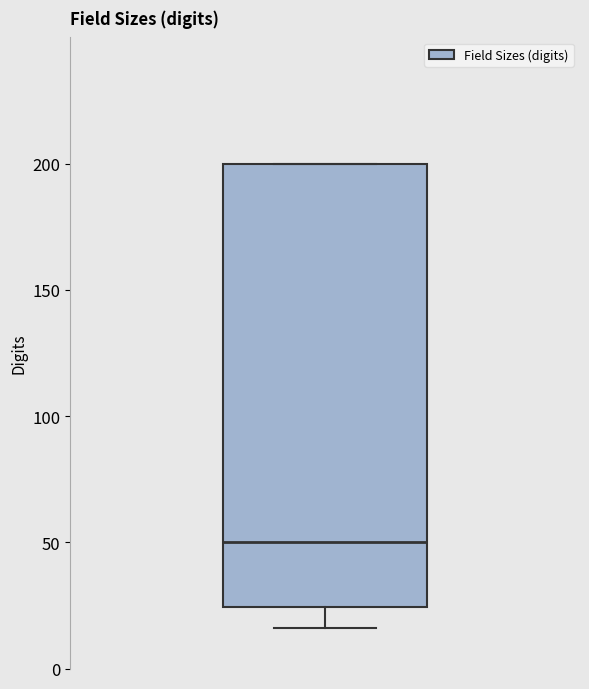

Read this box plot against the y-axis: the position of the median line, the range covered by the box, and the ends of both whiskers. The values are not printed on the chart, so give them approximately, as read against the axis.

median 50, box 25 to 200, whiskers 15 to 200